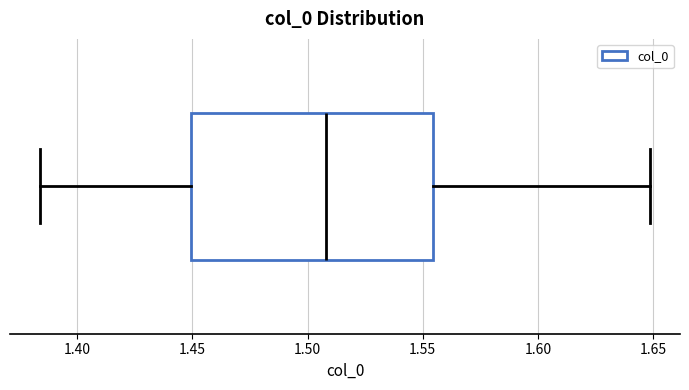

Transcribe this box plot: give where the median line is, the range the box spans, and where the two whiskers end, as read against the x-axis. The values are not printed on the chart, so give them approximately, as read against the axis.

median 1.510, box 1.450 to 1.555, whiskers 1.385 to 1.650